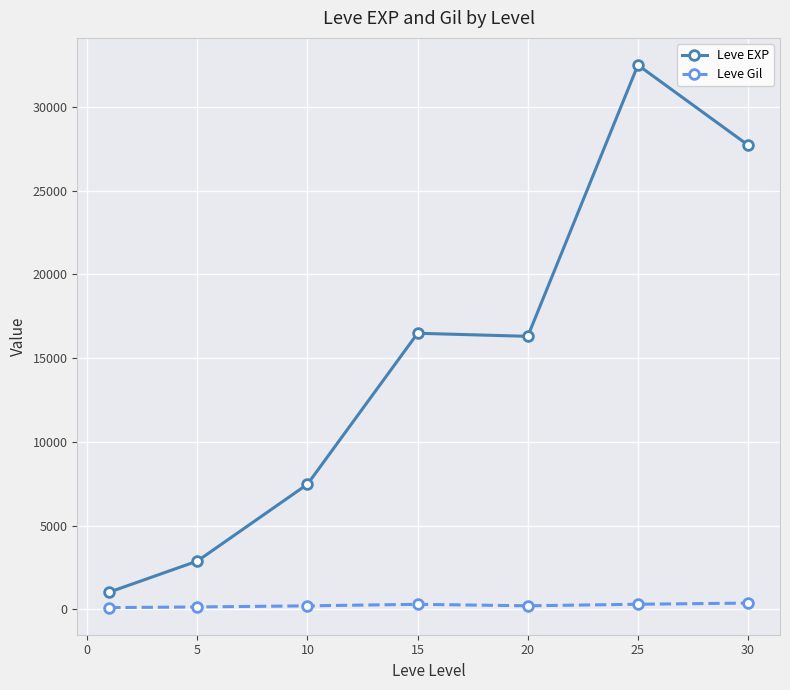

List the series in order of their overall mean, highest first.

Leve EXP, Leve Gil